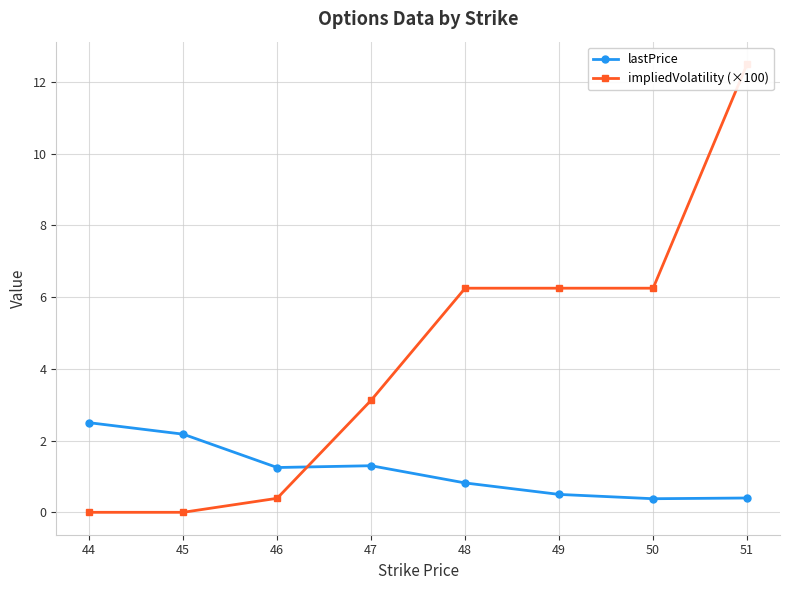

Reading left to right, transcribe all the data shown in this chart.

lastPrice: 2.5	2.2	1.2	1.3	0.8	0.5	0.4	0.4
impliedVolatility (×100): 0.0	0.0	0.4	3.1	6.3	6.3	6.3	12.5